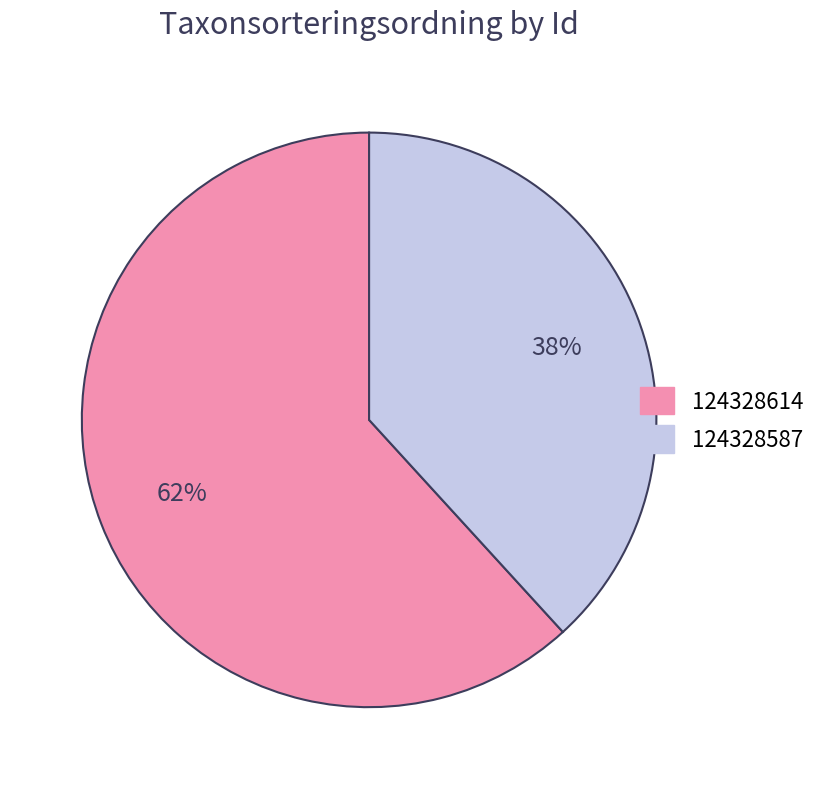

To the nearest percent, what percentage of the pie is 124328614?

62%